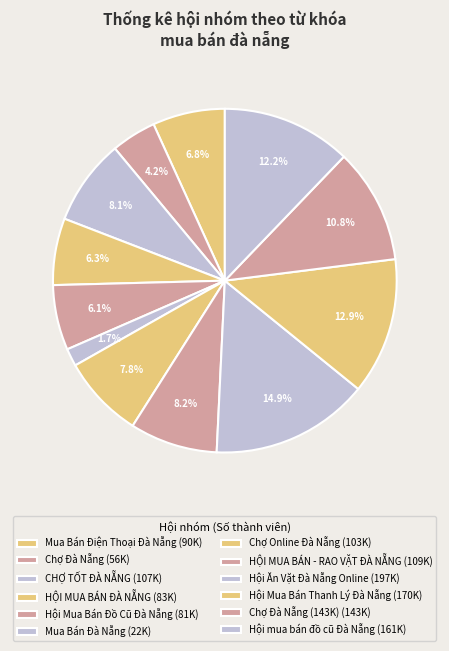

Count the number of slices in the pie.

12